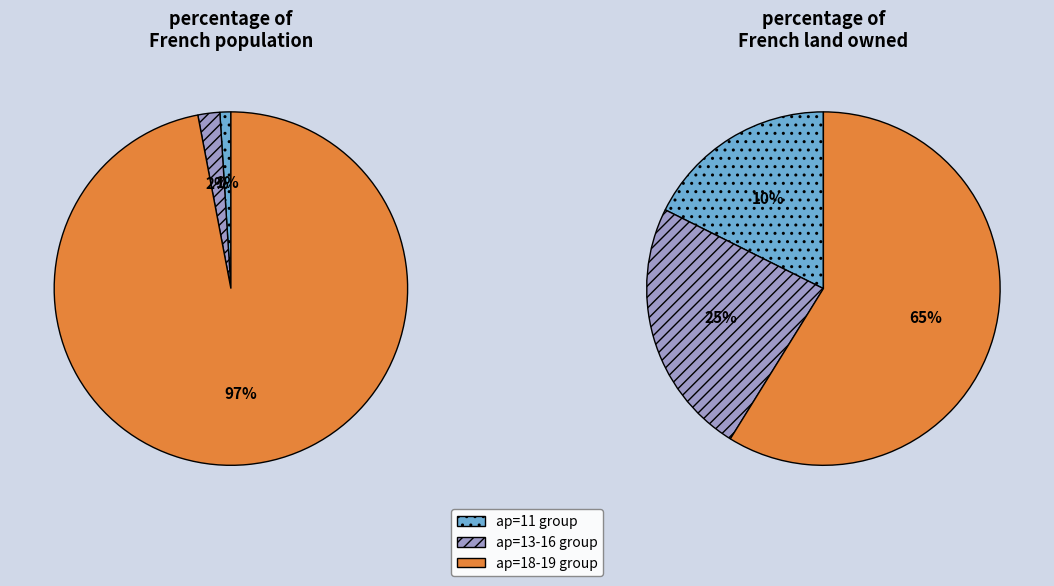

The pp=2 ap=18 slice represents 1% of the pie. True or false?

False